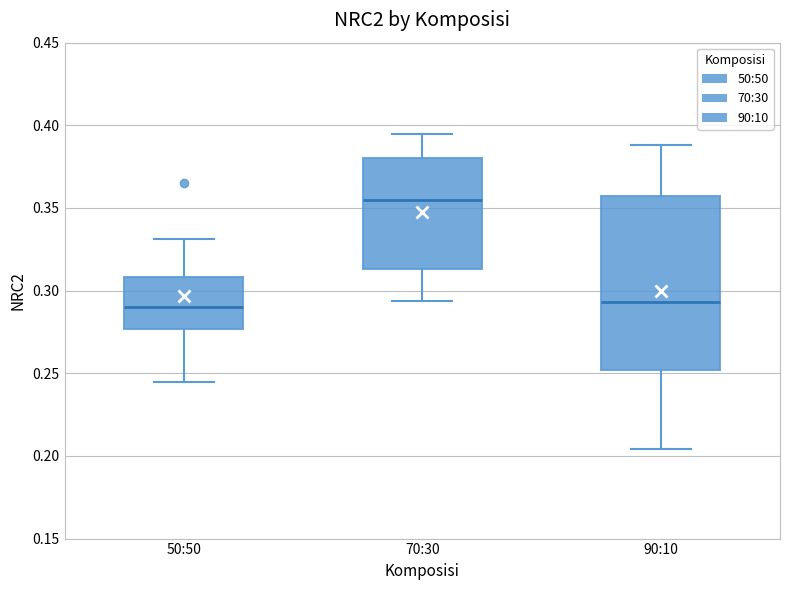

Reading left to right, transcribe this box plot: for each box, give where its median line is, the range the box spans, and where its two whiskers end, as read against the y-axis. The values are not printed on the chart, so give them approximately, as read against the axis.

50:50: median 0.290, box 0.275 to 0.310, whiskers 0.245 to 0.330
70:30: median 0.355, box 0.315 to 0.380, whiskers 0.295 to 0.395
90:10: median 0.295, box 0.250 to 0.355, whiskers 0.205 to 0.390